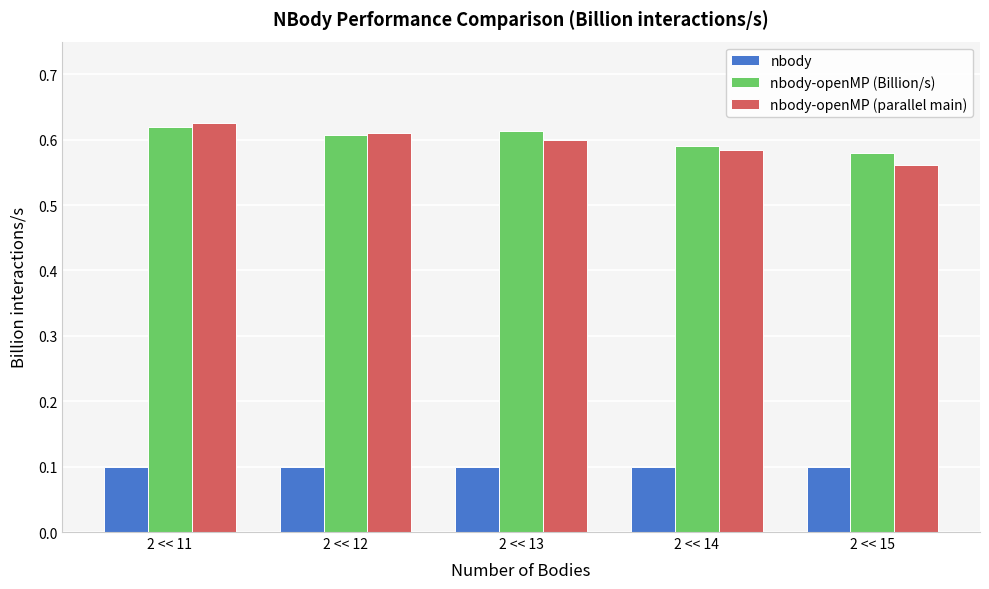

Is it true that nbody-openMP (Billion/s) equals 0.2 at 2 << 11?

False